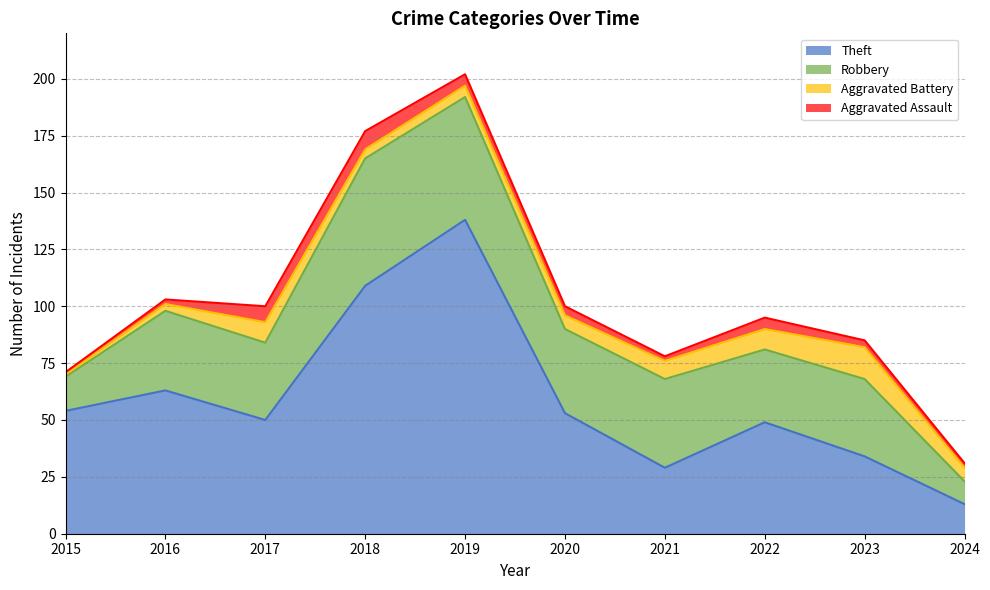

How many lines are shown in the chart?

4